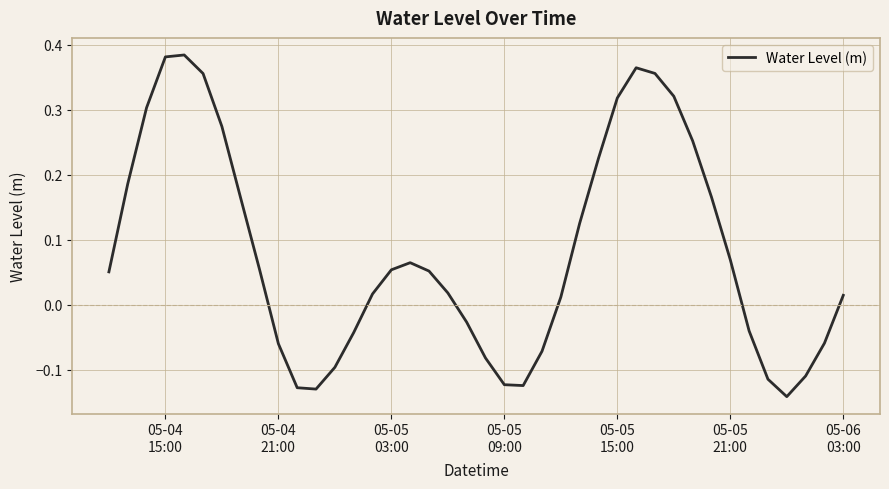

How many lines are shown in the chart?

1